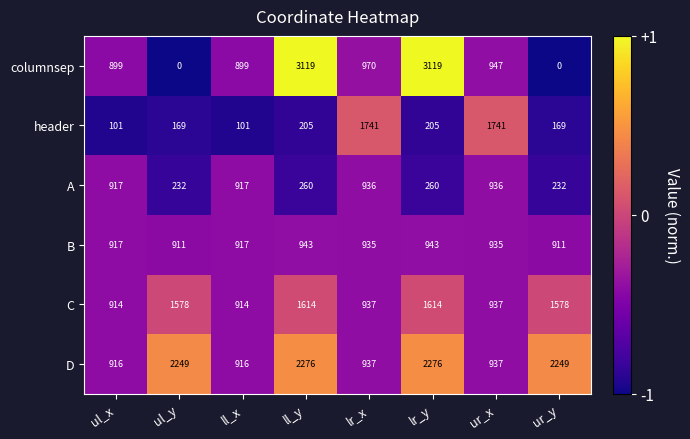

At how many categories does at least one series exceed 0?

8